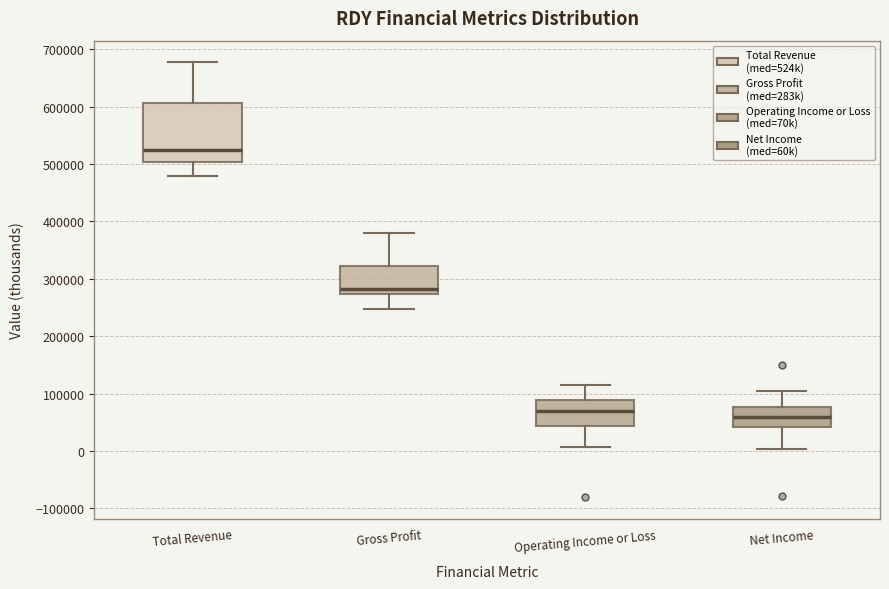

Reading left to right, transcribe this box plot: for each box, give where its median line is, the range the box spans, and where its two whiskers end, as read against the y-axis. The values are not printed on the chart, so give them approximately, as read against the axis.

Total Revenue: median 520000, box 500000 to 610000, whiskers 480000 to 680000
Gross Profit: median 280000, box 270000 to 320000, whiskers 250000 to 380000
Operating Income or Loss: median 70000, box 40000 to 90000, whiskers 10000 to 110000
Net Income: median 60000, box 40000 to 80000, whiskers 0 to 110000